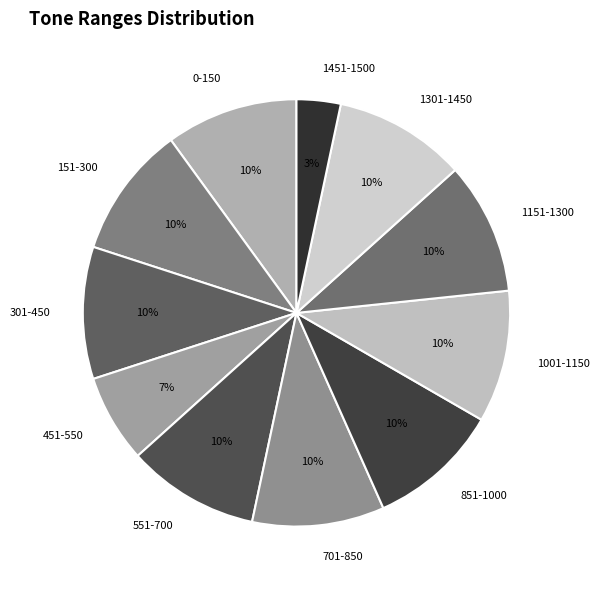

True or false: 301-450 accounts for 2% of the total.

False